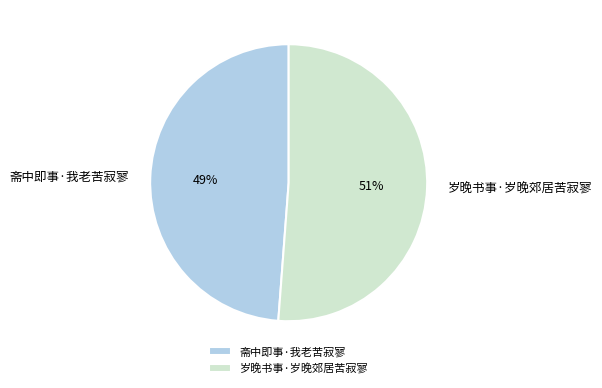

What is the ratio of the value at 斋中即事·我老苦寂寥 to the value at 岁晚书事·岁晚郊居苦寂寥?

1.0